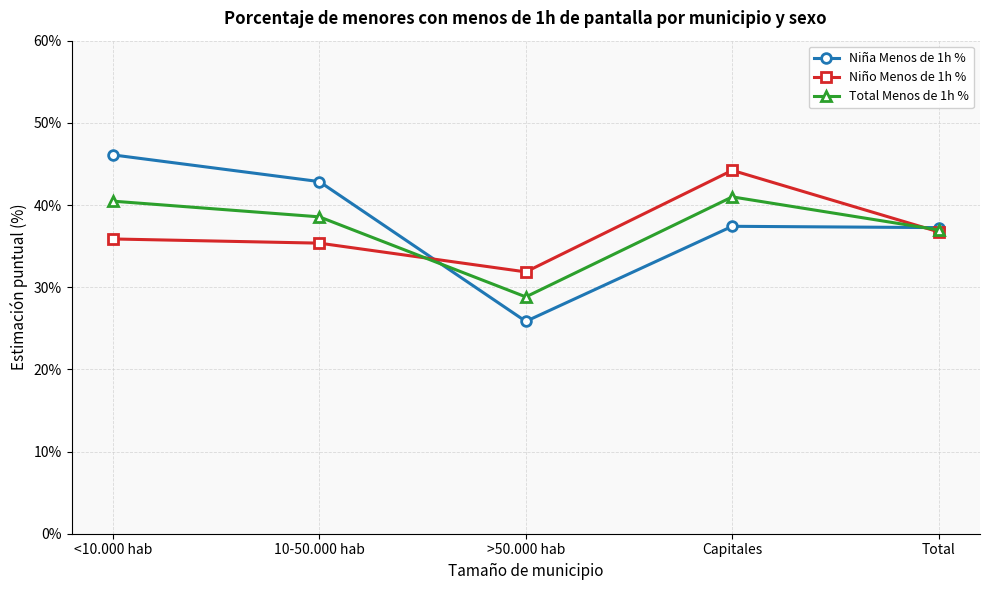

Does the chart display data point markers on the line(s)?

Yes